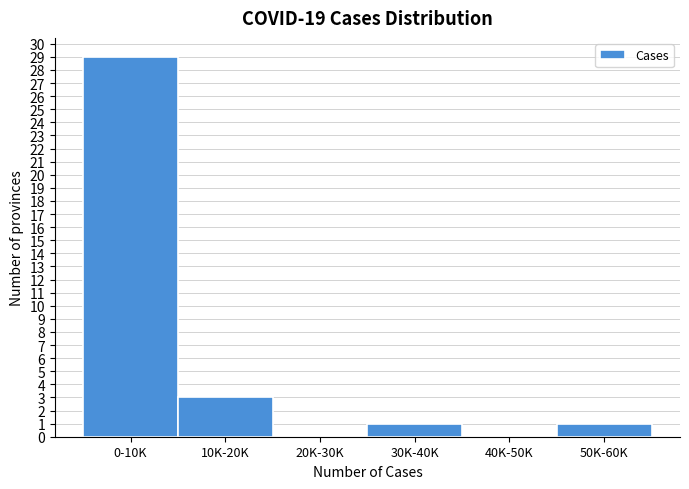

Reading left to right, transcribe all the data shown in this chart.

0-10K=29	10K-20K=3	20K-30K=0	30K-40K=1	40K-50K=0	50K-60K=1